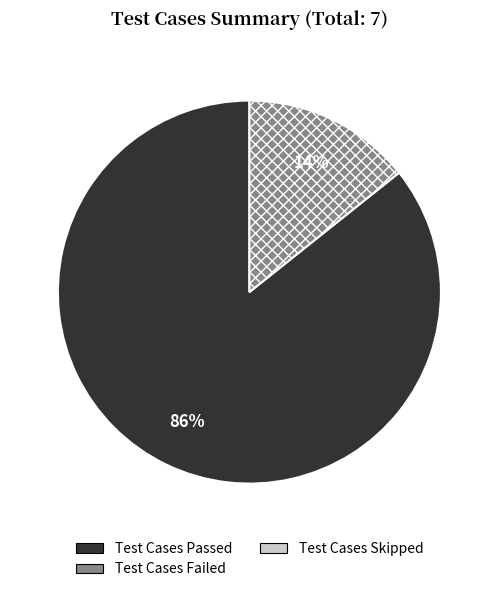

To the nearest percent, what is the average slice percentage?

50%